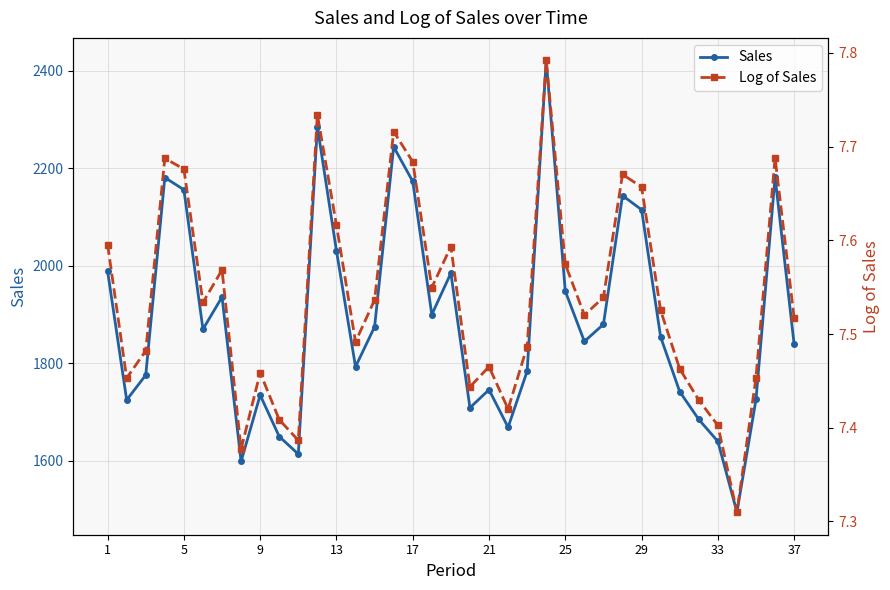

Which series has the largest range (max minus min)?

Sales